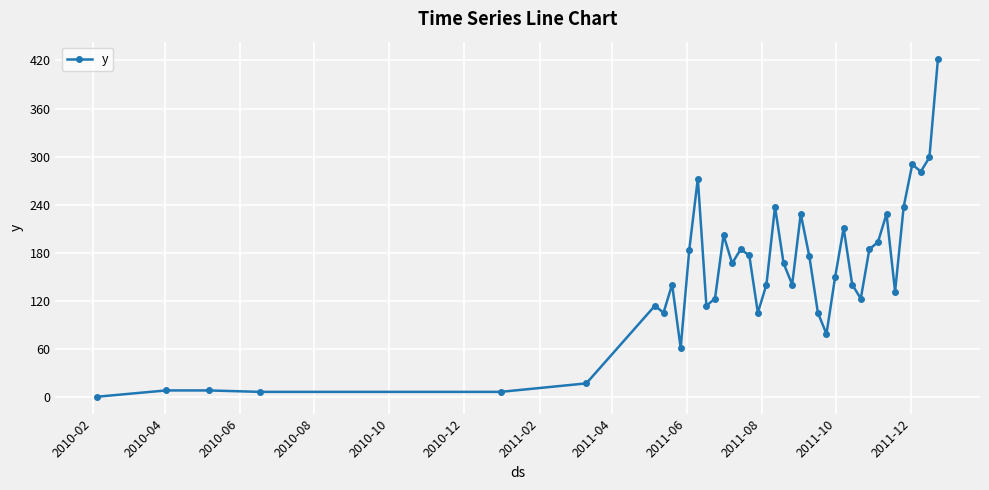

What is the sum of all values?

6175.0